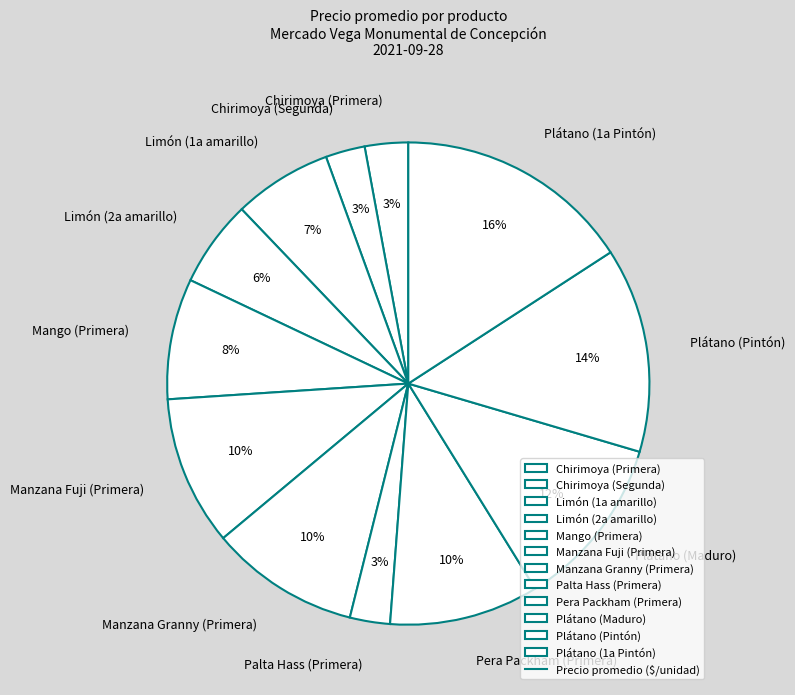

Is there any slice that represents more than half of the pie?

No